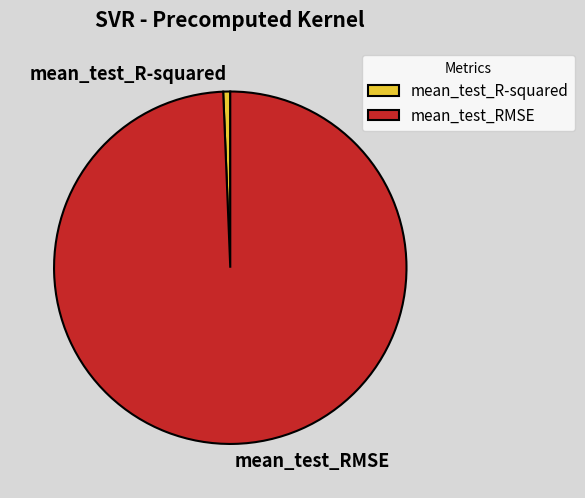

What is the largest slice in the pie chart?

mean_test_RMSE